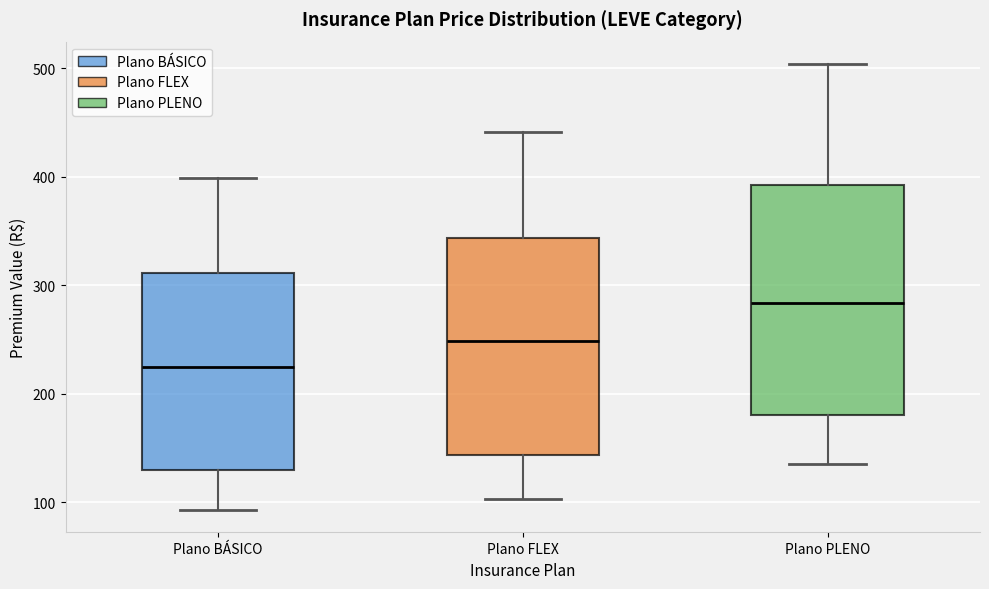

Reading left to right, transcribe this box plot: for each box, give where its median line is, the range the box spans, and where its two whiskers end, as read against the y-axis. The values are not printed on the chart, so give them approximately, as read against the axis.

Plano BÁSICO: median 220, box 130 to 310, whiskers 90 to 400
Plano FLEX: median 250, box 140 to 340, whiskers 100 to 440
Plano PLENO: median 280, box 180 to 390, whiskers 140 to 500